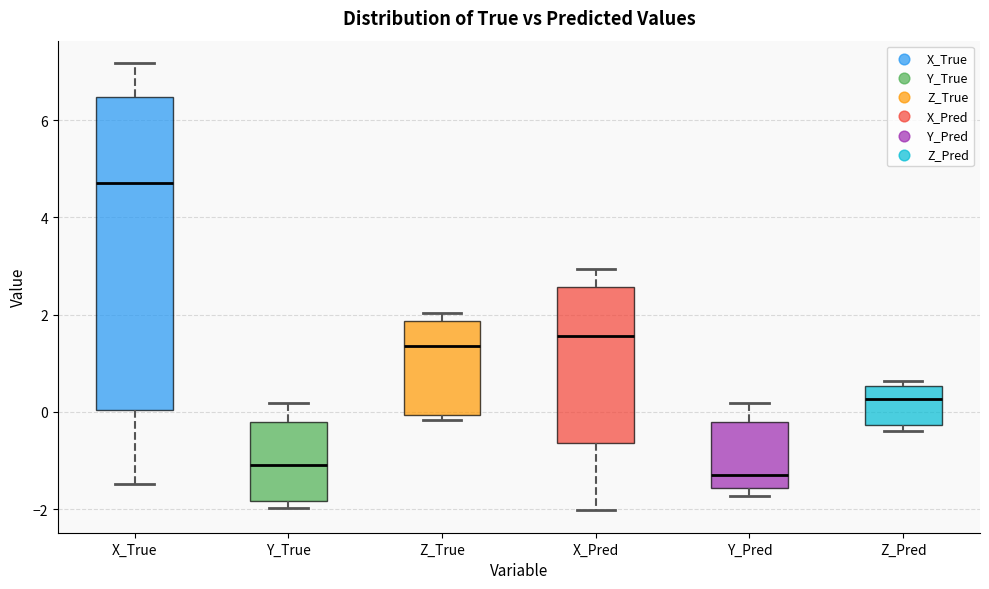

Which box has the highest median line?

X_True